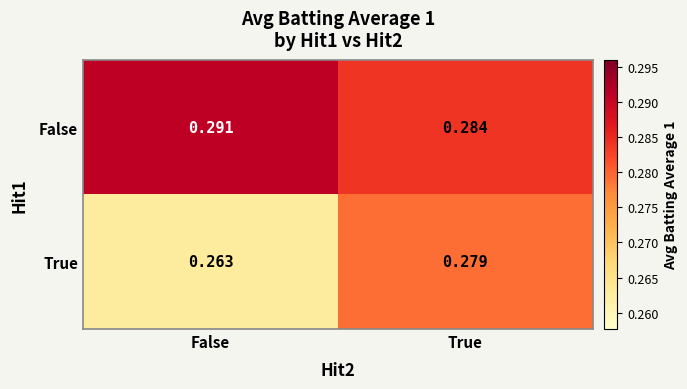

At how many categories does at least one series exceed 0?

2